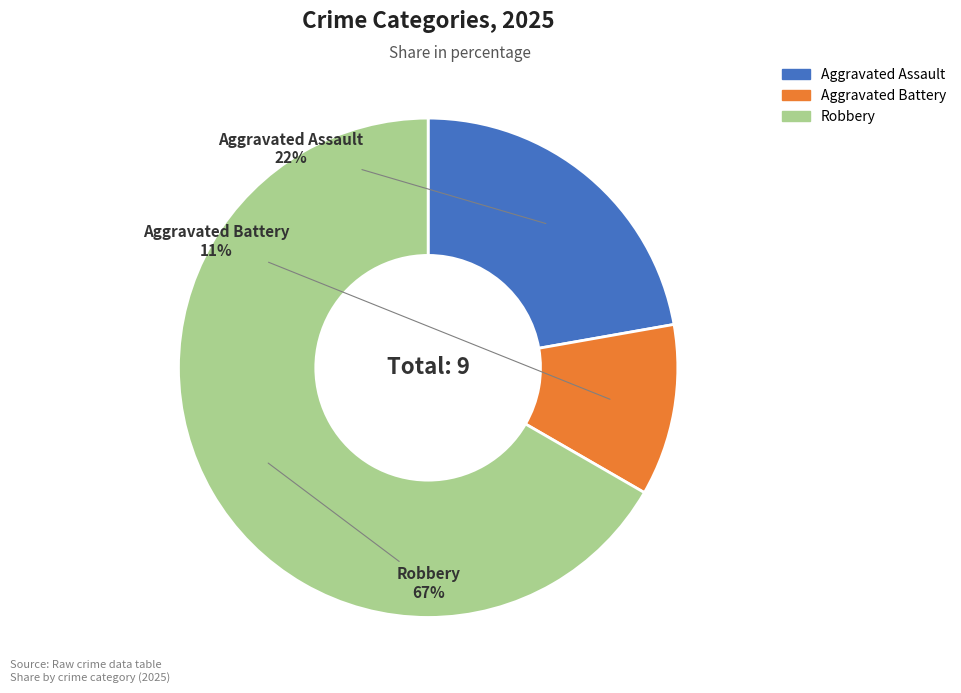

To the nearest percent, what is the difference between the Aggravated Battery and Aggravated Assault slice percentages?

11%